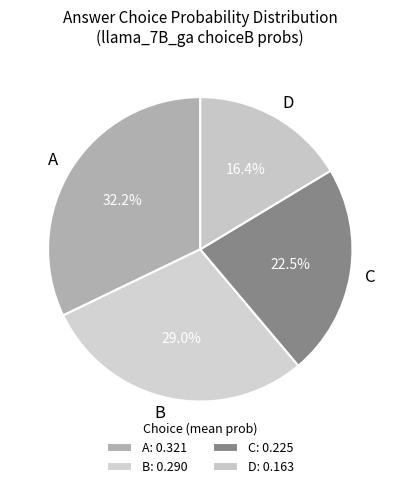

What percentage is NOT represented by B?

71.0%